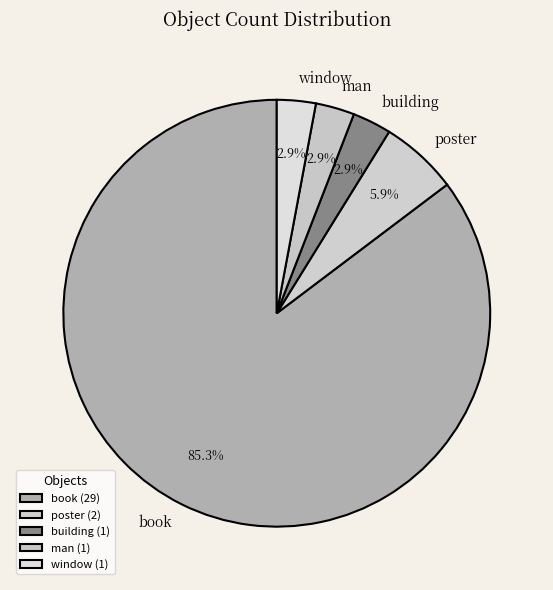

To the nearest percent, what is the combined percentage of building and poster?

9%